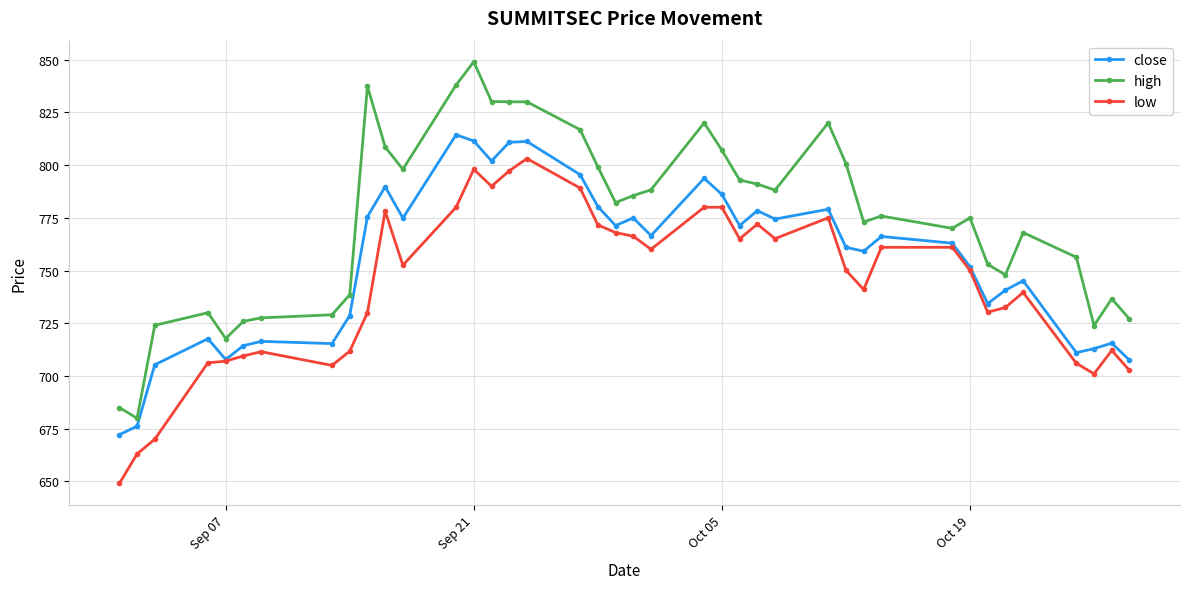

What is the greatest value displayed?

849.0